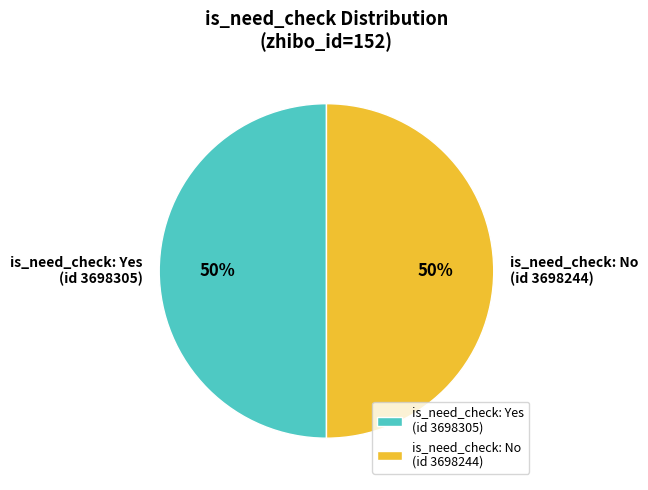

What is the ratio of the value at is_need_check: No (id 3698244) to the value at is_need_check: Yes (id 3698305)?

1.0